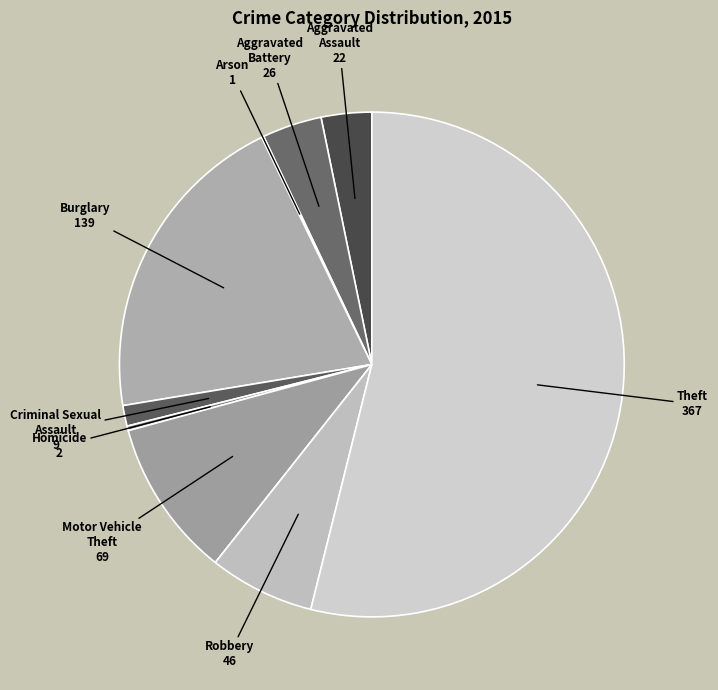

Approximately how many times larger is the value at Aggravated Battery compared to Robbery?

0.6